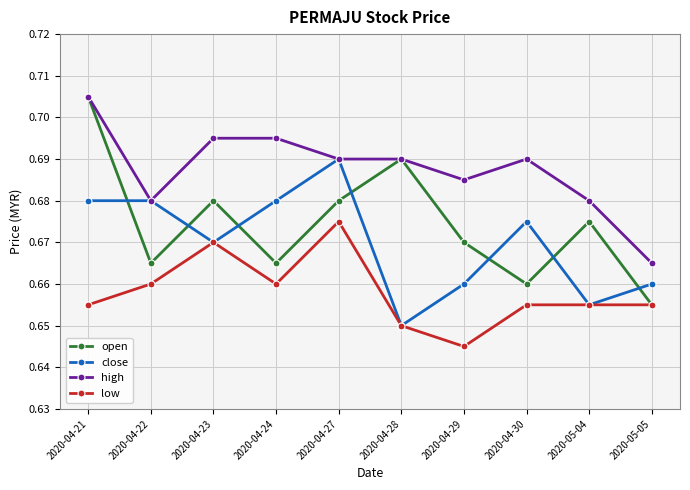

Which series changed the most between 2020-04-21 and 2020-05-05?

open